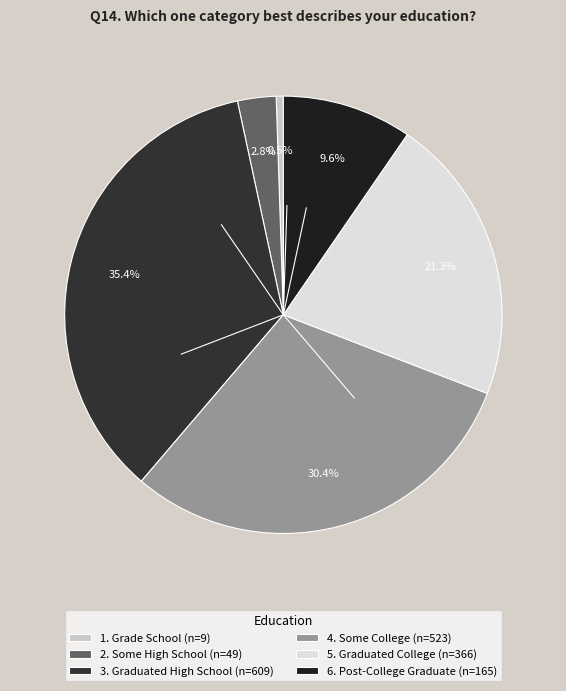

Which category has the biggest portion of the pie?

3. Graduated High School